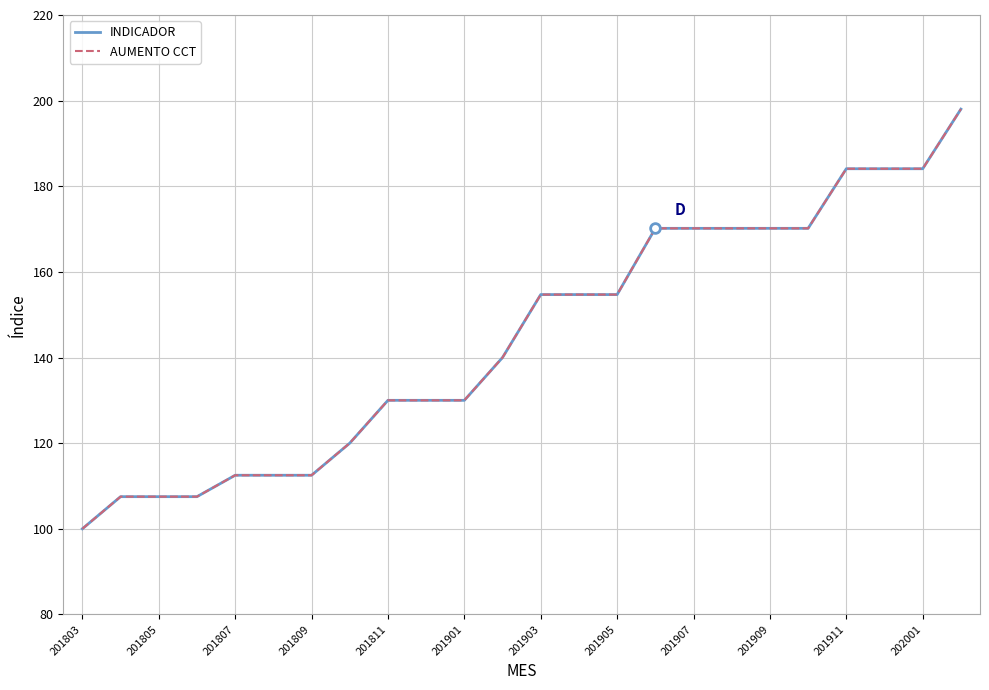

Where does the AUMENTO CCT series first go above 154?

201903